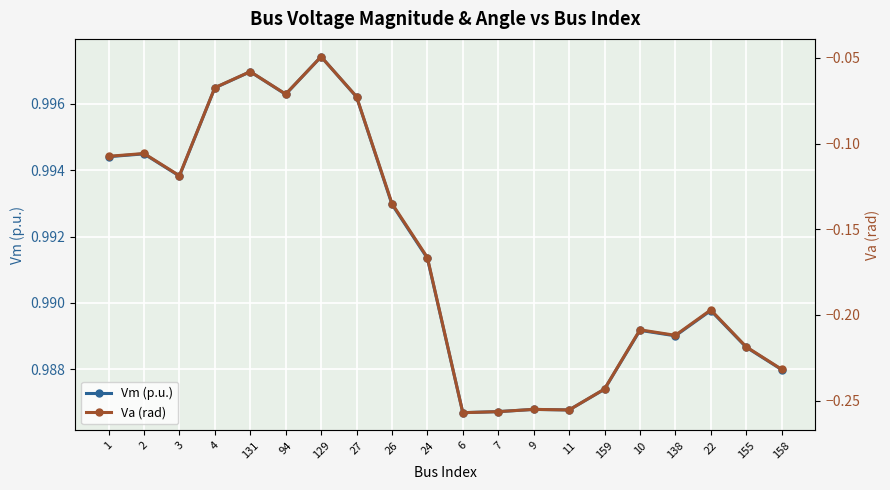

The value of Vm (p.u.) at 94 is 0.3. True or false?

False